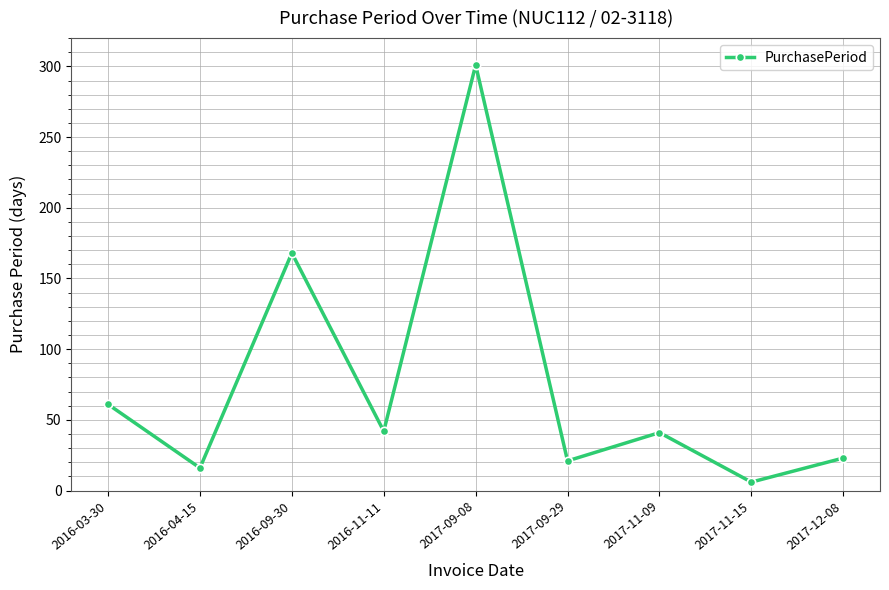

The value at 2016-11-11 is 42. True or false?

True